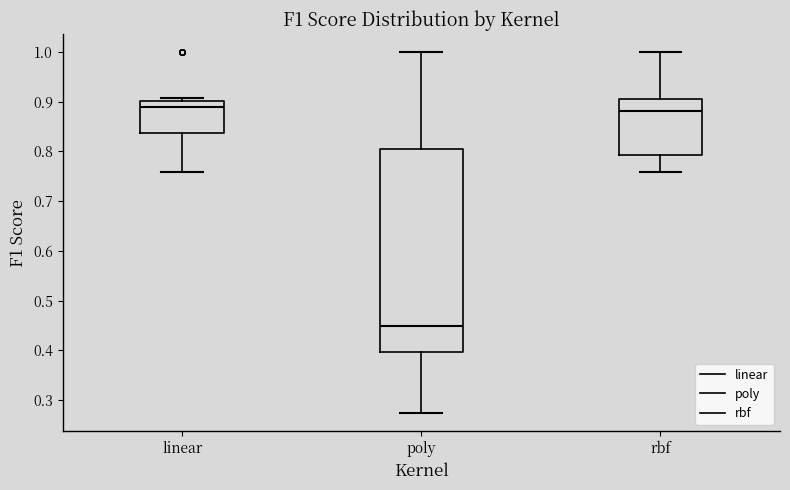

Where is the lower edge of the box for linear on the y-axis? The values are not printed on the chart, so give them approximately, as read against the axis.

0.84